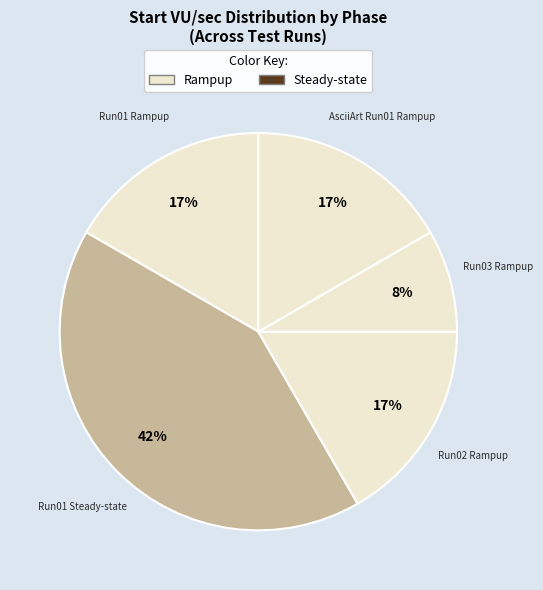

How many slices are in this pie chart?

5